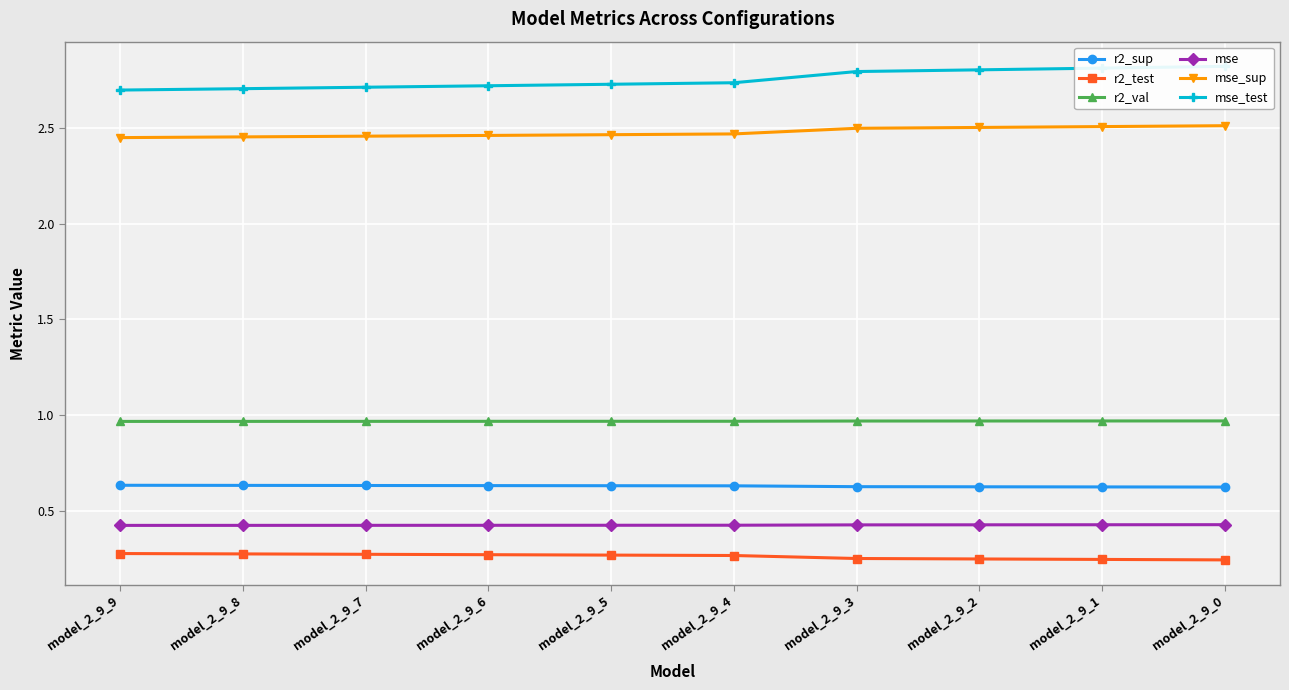

The mse_sup series shows 3.6 at model_2_9_9. True or false?

False